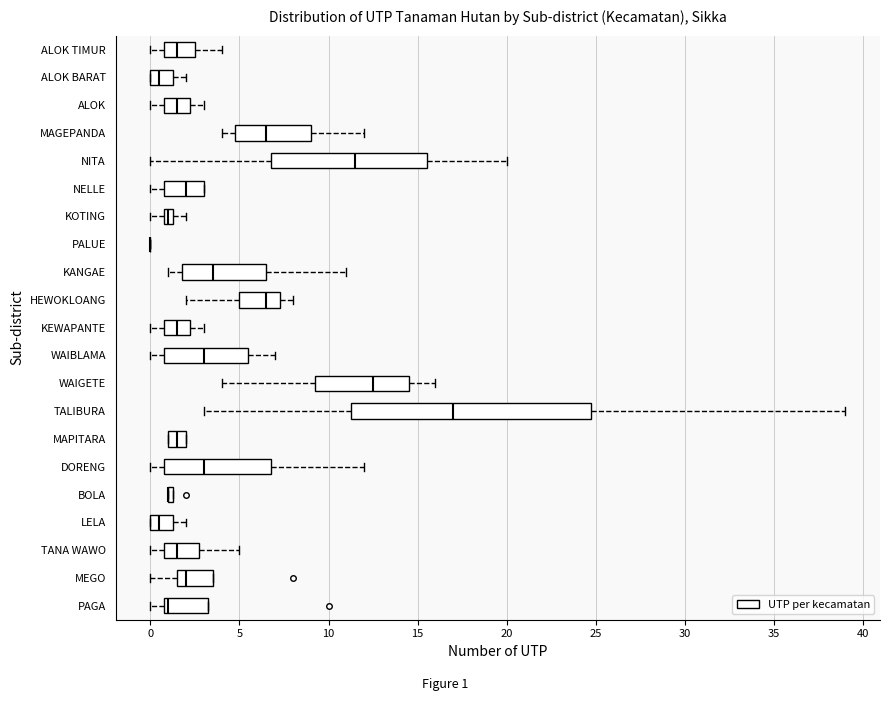

Where does the median line of the box for TANA WAWO sit on the x-axis? The values are not printed on the chart, so give them approximately, as read against the axis.

1.5